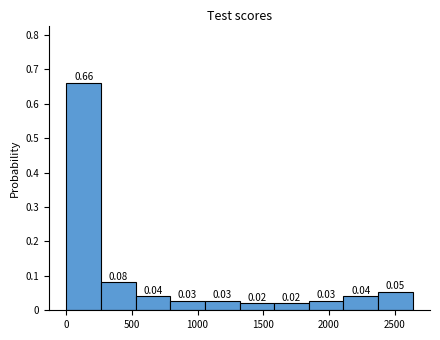

Reading left to right, list every bar in this chart as the range it spans on the x-axis followed by its height. The bar edges are not printed on the chart, so give them approximately, as read against the axis.

0 to 250: 0.66
250 to 550: 0.08
550 to 800: 0.04
800 to 1050: 0.03
1050 to 1300: 0.03
1300 to 1600: 0.02
1600 to 1850: 0.02
1850 to 2100: 0.03
2100 to 2350: 0.04
2350 to 2650: 0.05